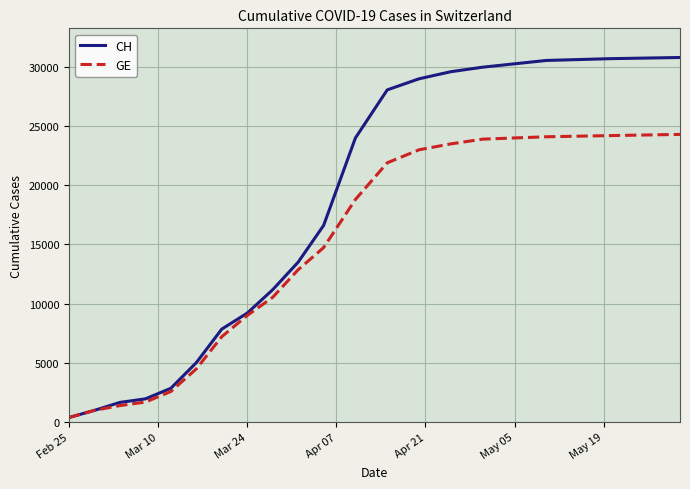

Rank the series by their maximum value, from lowest to highest.

GE, CH